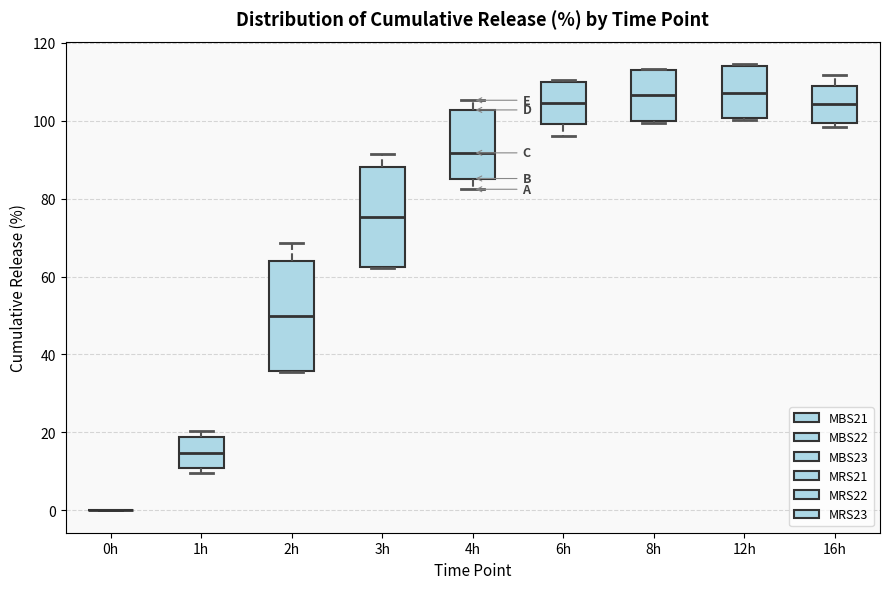

Reading left to right, transcribe this box plot: for each box, give where its median line is, the range the box spans, and where its two whiskers end, as read against the y-axis. The values are not printed on the chart, so give them approximately, as read against the axis.

0h: box collapsed to a line at 0, whiskers 0 to 0
1h: median 14, box 10 to 18, whiskers 10 (just below the box's lower edge) to 20
2h: median 50, box 36 to 64, whiskers 36 to 68
3h: median 76, box 62 to 88, whiskers 62 to 92
4h: median 92, box 86 to 102, whiskers 82 to 106
6h: median 104, box 100 to 110, whiskers 96 to 110
8h: median 106, box 100 to 112, whiskers 100 to 114
12h: median 108, box 100 to 114, whiskers 100 to 114
16h: median 104, box 100 to 108, whiskers 98 to 112